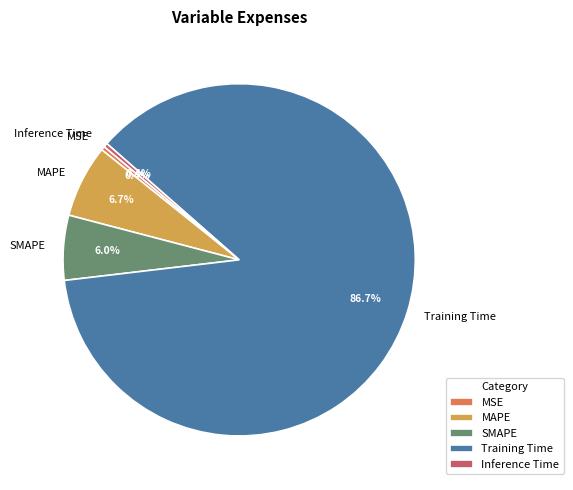

Is it true that MSE is 9% of the pie?

False